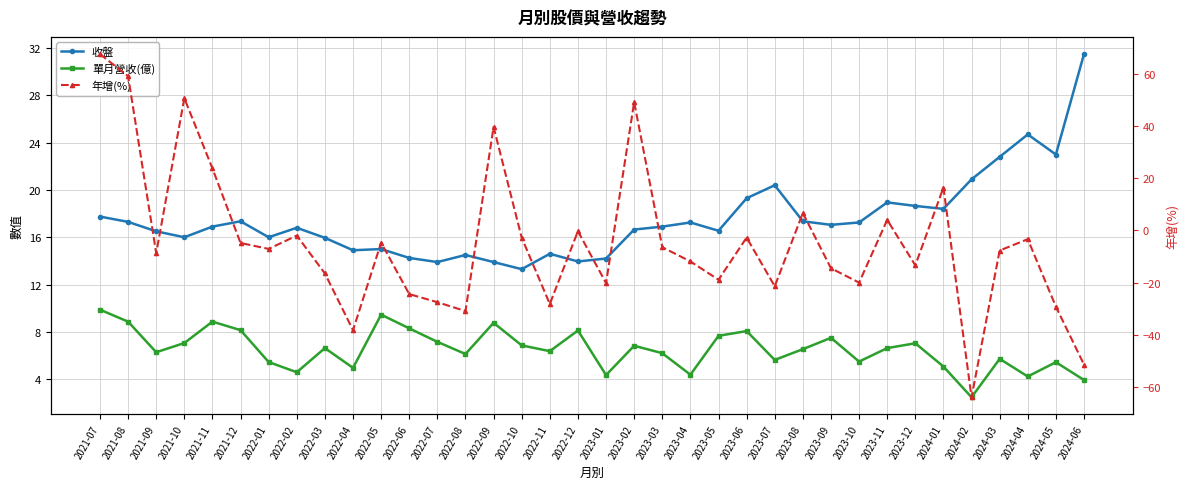

What is the maximum value for 收盤?

31.5